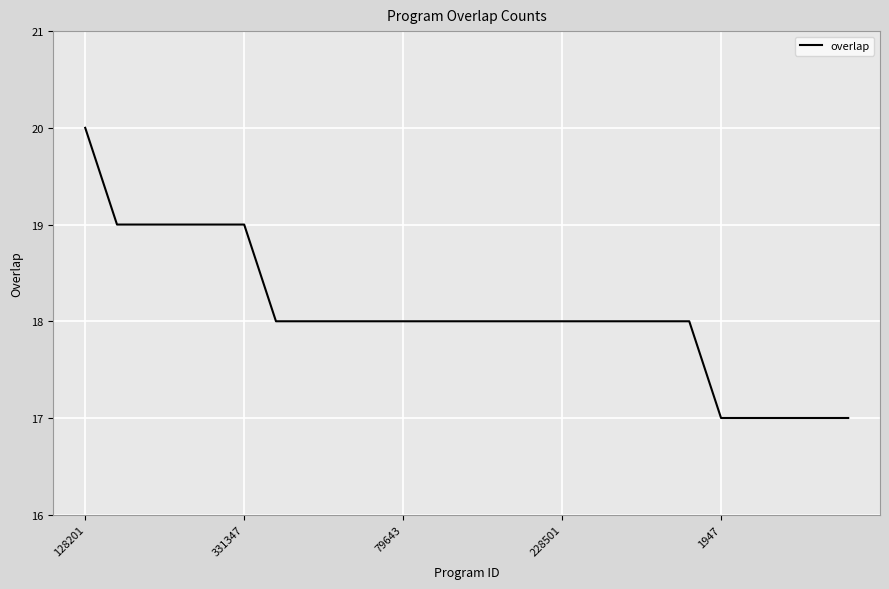

What is the minimum value shown in the chart?

17